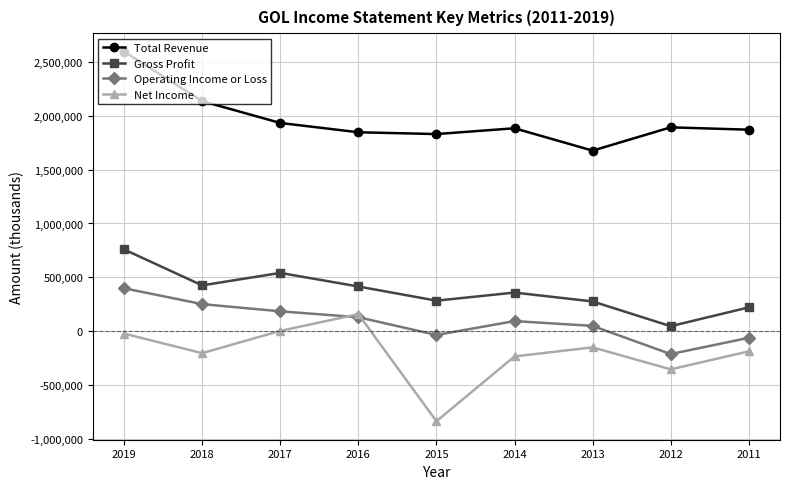

What is the value of the Total Revenue point at the 9th from the left?

1870400